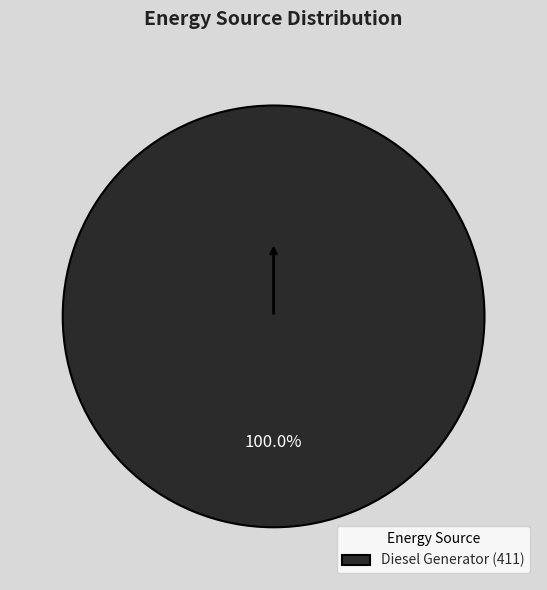

Rank the categories by value from highest to lowest.

Diesel Generator (411)